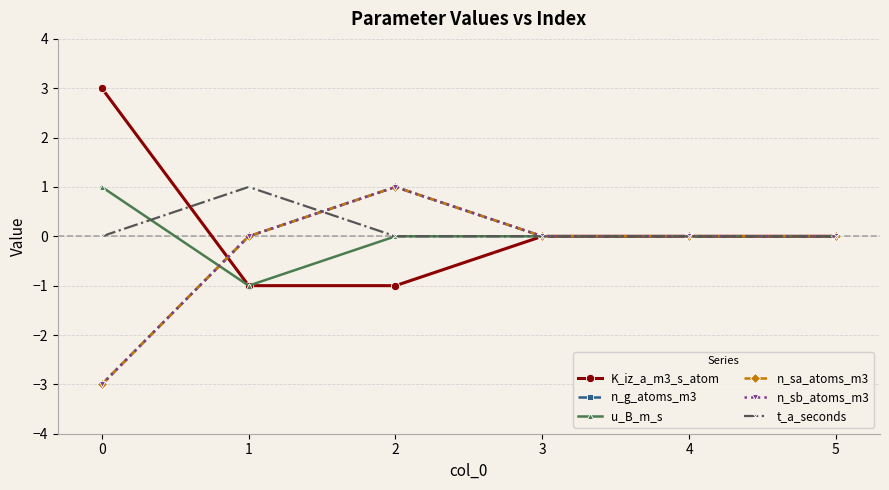

True or false: n_g_atoms_m3 and n_sb_atoms_m3 cross at least once.

False